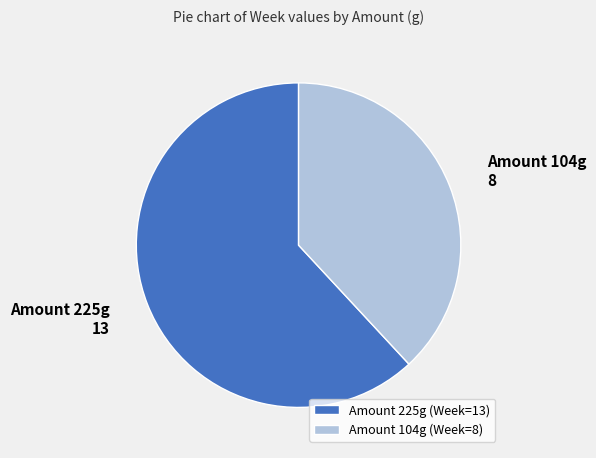

Do Amount 104g and Amount 225g together represent more than half of the pie?

Yes